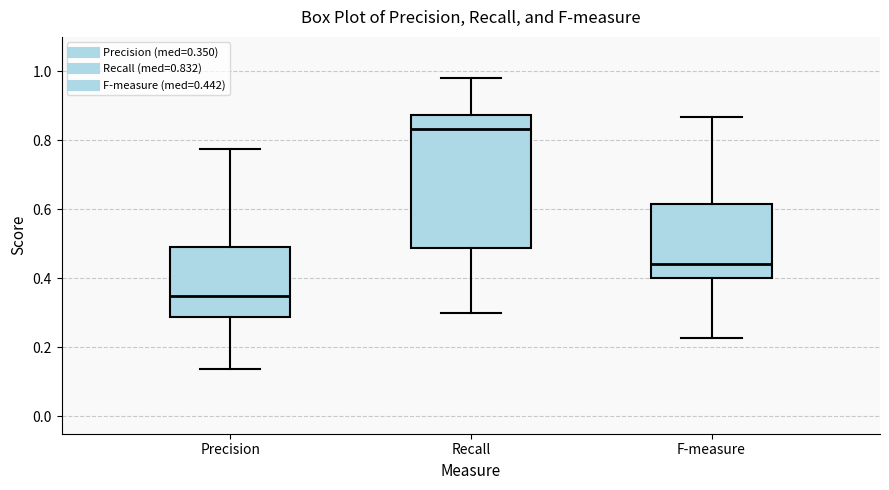

Which box is the tallest, from its lower edge to its upper edge?

Recall